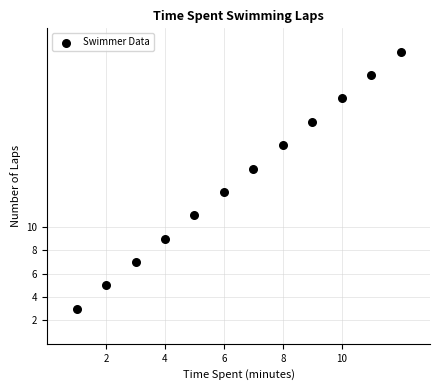

What is the average Y value?

14